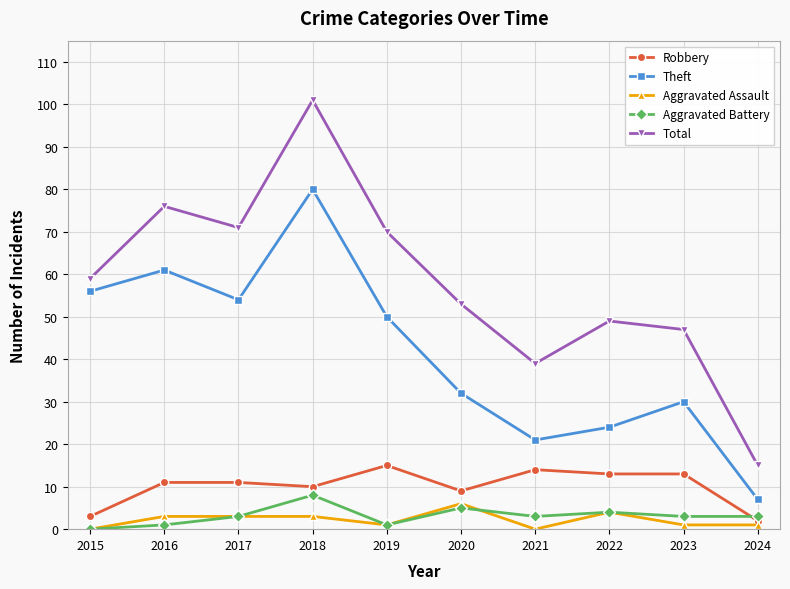

True or false: Theft and Aggravated Assault cross at least once.

False